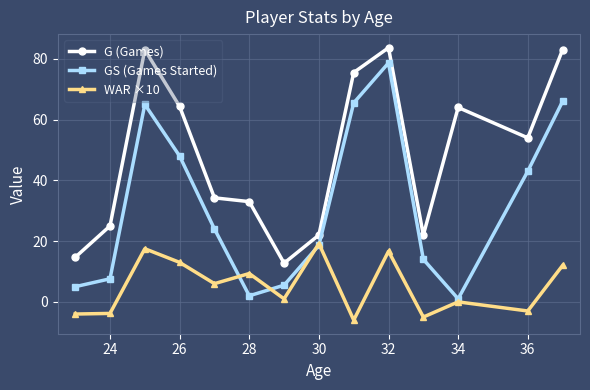

Which series has the widest spread of values?

GS (Games Started)